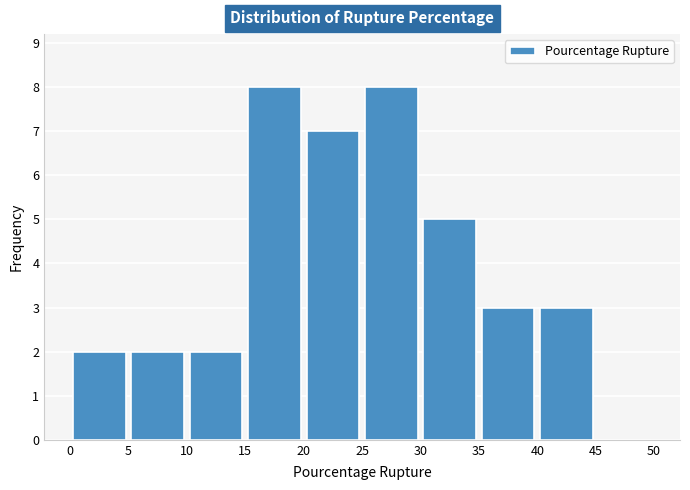

Reading left to right, list every bar in this chart as the range it spans on the x-axis followed by its height. The values are not printed on the chart, so give them approximately, as read against the axis.

0 to 5: 2
5 to 10: 2
10 to 15: 2
15 to 20: 8
20 to 25: 7
25 to 30: 8
30 to 35: 5
35 to 40: 3
40 to 45: 3
45 to 50: 0